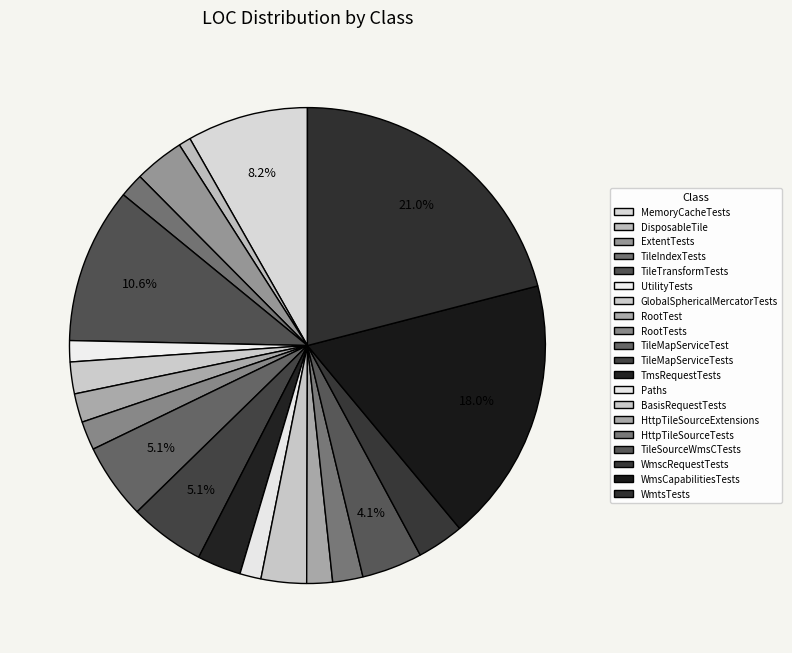

Which category has the smallest portion of the pie?

DisposableTile